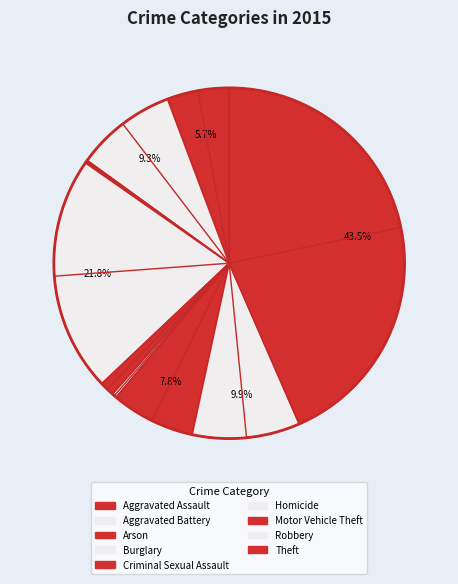

The Theft slice represents 37% of the pie. True or false?

False